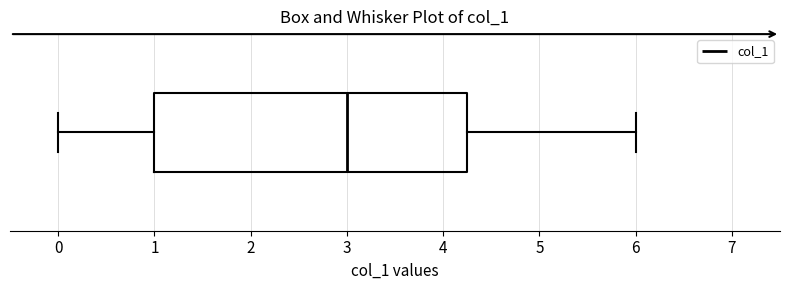

Transcribe this box plot: give where the median line is, the range the box spans, and where the two whiskers end, as read against the x-axis. The values are not printed on the chart, so give them approximately, as read against the axis.

median 3.0, box 1.0 to 4.3, whiskers 0.0 to 6.0